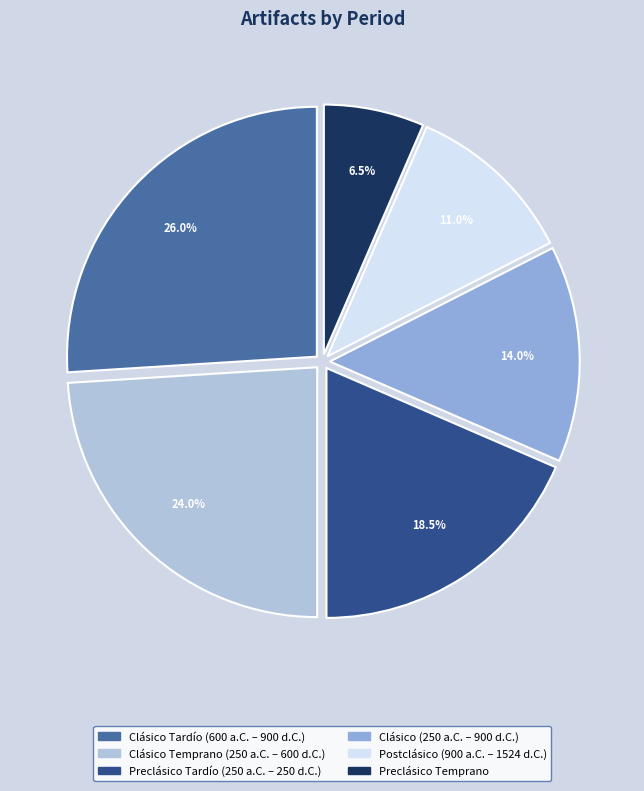

Combined, what portion of the pie is Postclásico (900 a.C. – 1524 d.C.) and Clásico Tardío (600 a.C. – 900 d.C.)?

37.0%